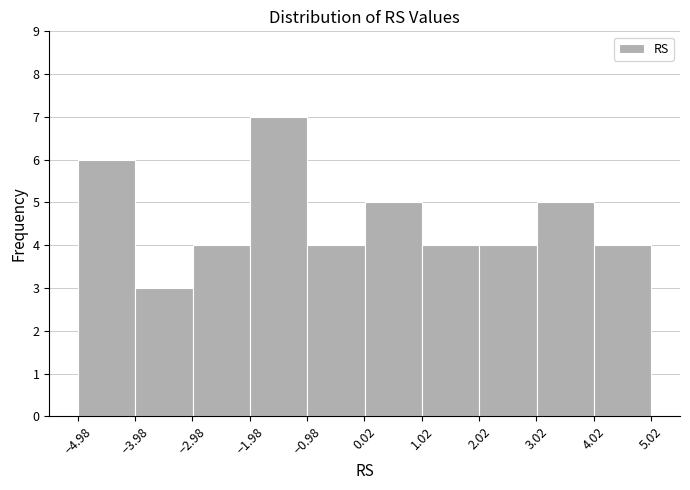

How tall is the bar that spans 0 to 1 on the x-axis? Neither the bar edges nor the heights are printed on the chart, so give them approximately, as read against the axes.

5